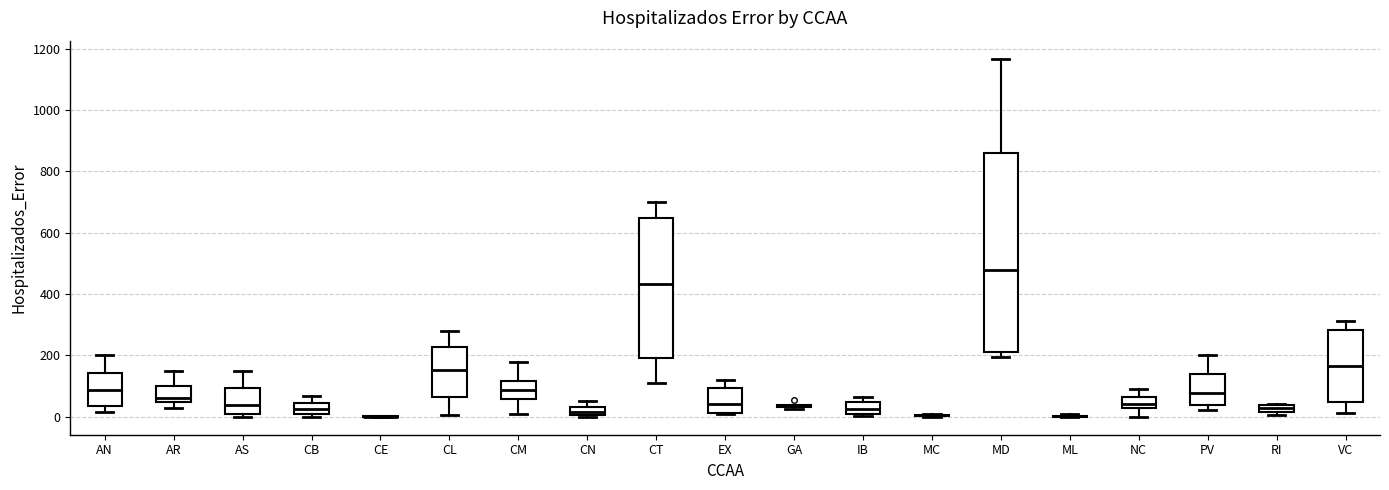

Comparing the boxes themselves (not the whiskers), which one is the tallest?

MD